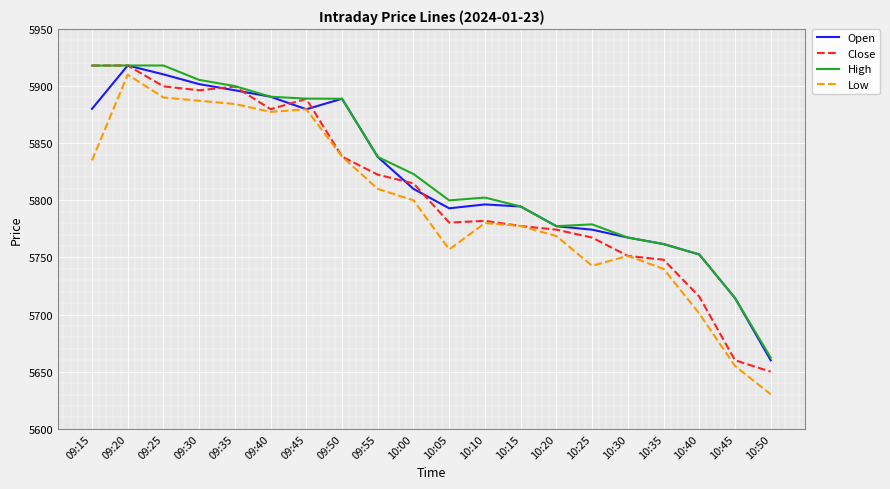

At which category is the sum across all series the highest?

09:20